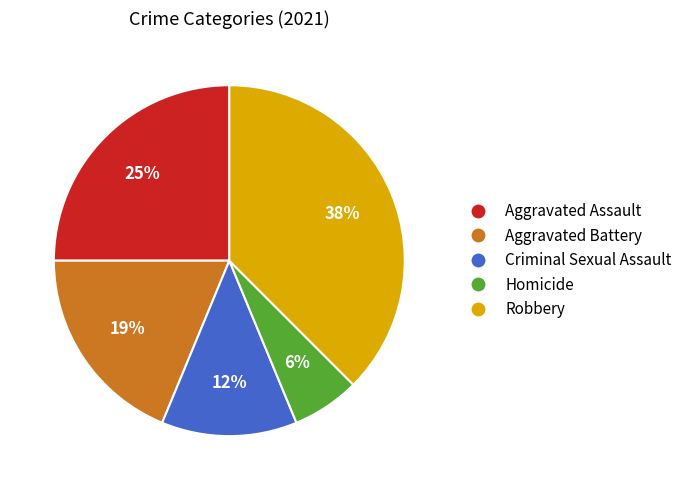

Do Robbery and Aggravated Assault together represent more than half of the pie?

Yes